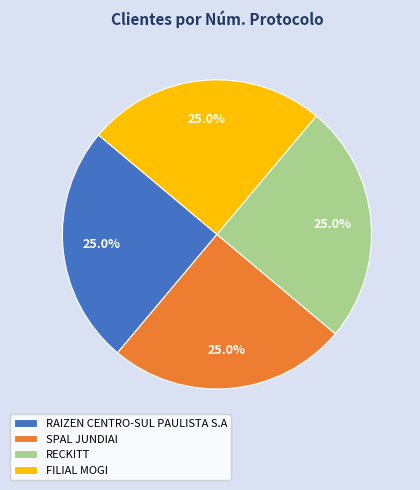

How many slices are in this pie chart?

4